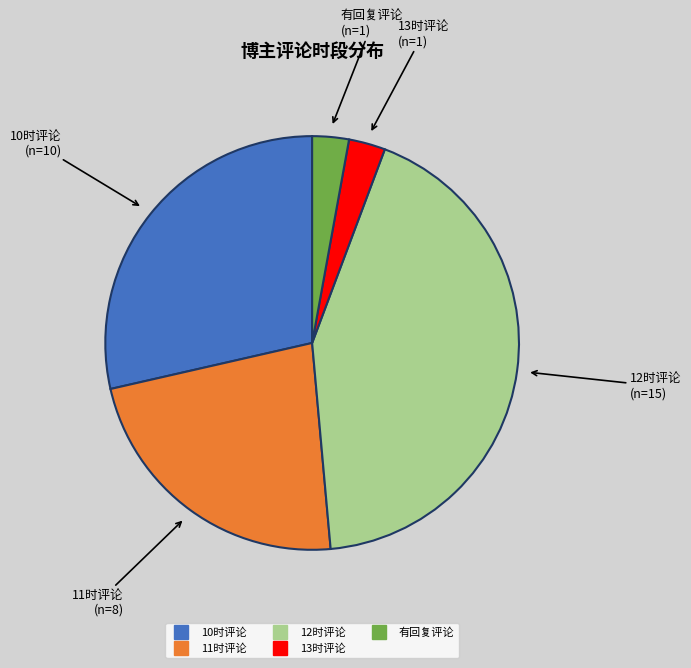

How many segments does this pie chart have?

5